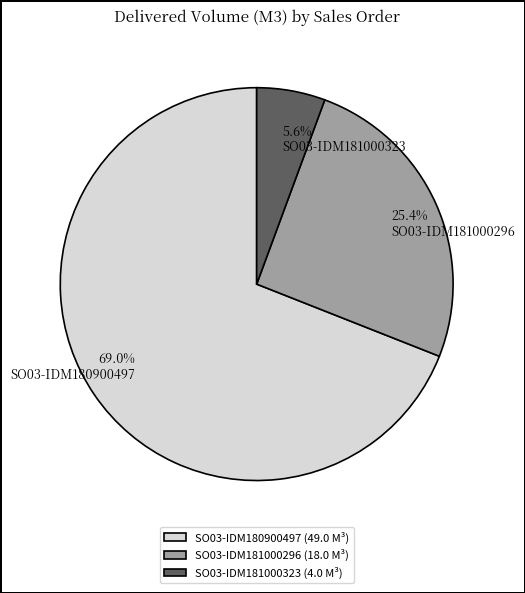

What percentage is the SO03-IDM181000323 slice, to the nearest percent?

6%